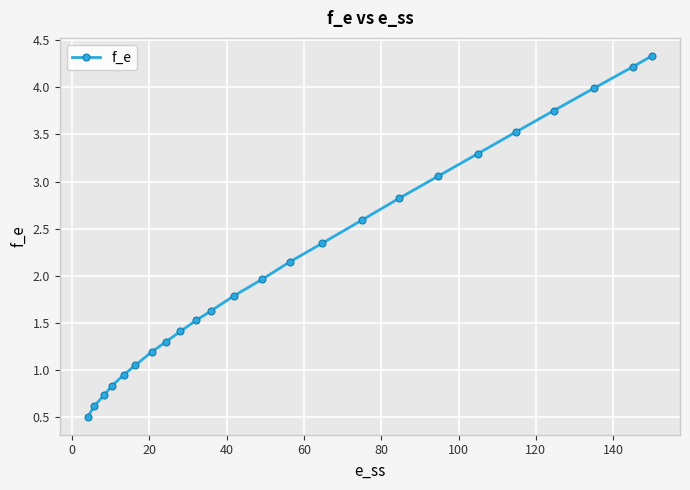

What is the value of the 13th point from the left?

2.0